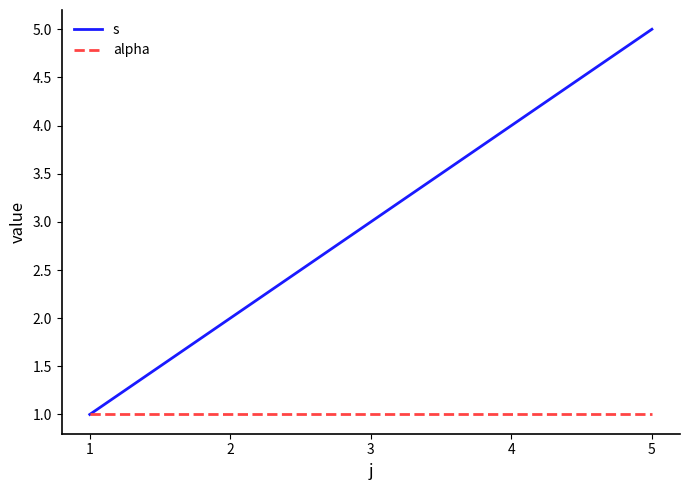

Which series has the widest spread of values?

s